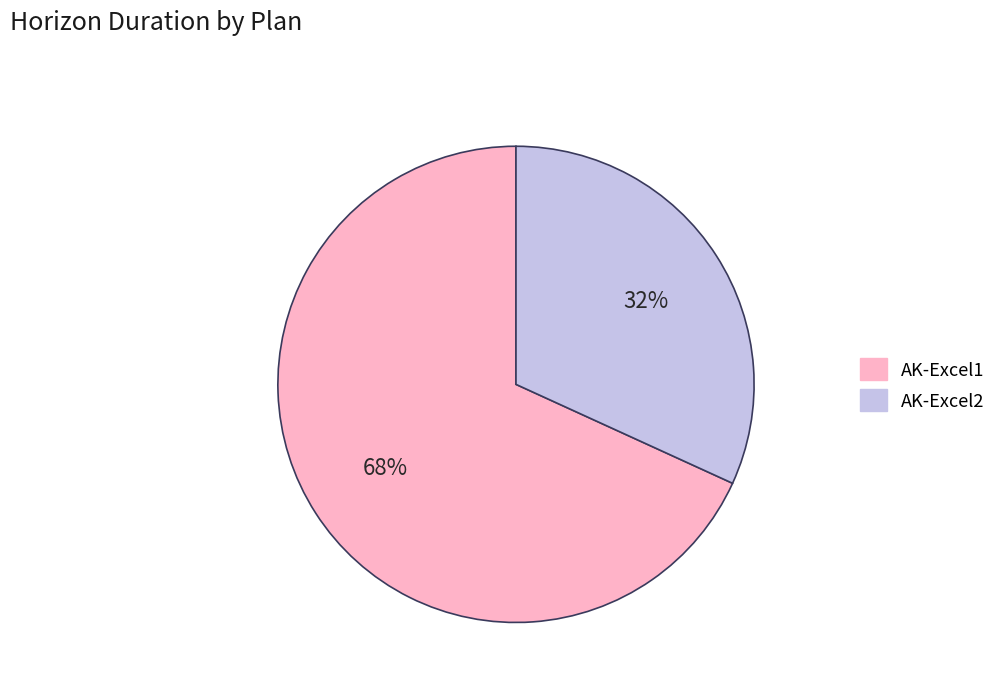

What percentage is the AK-Excel1 slice, to the nearest percent?

68%